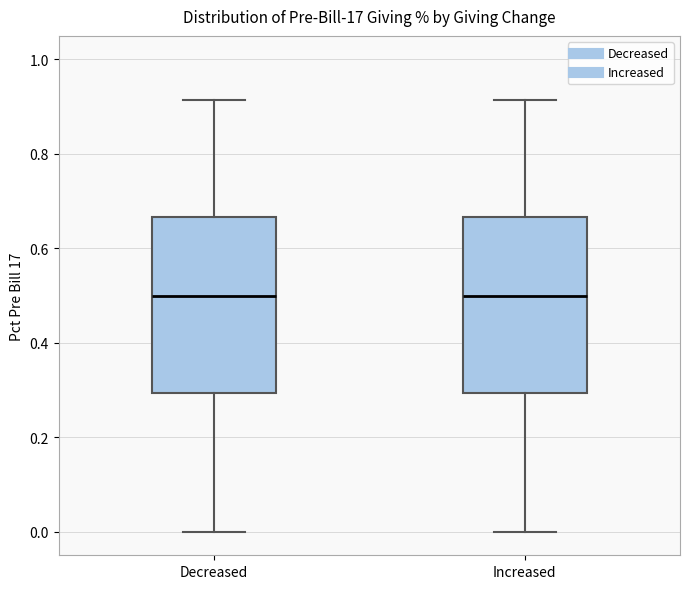

Reading left to right, transcribe this box plot: for each box, give where its median line is, the range the box spans, and where its two whiskers end, as read against the y-axis. The values are not printed on the chart, so give them approximately, as read against the axis.

Decreased: median 0.50, box 0.30 to 0.66, whiskers 0.00 to 0.92
Increased: median 0.50, box 0.30 to 0.66, whiskers 0.00 to 0.92